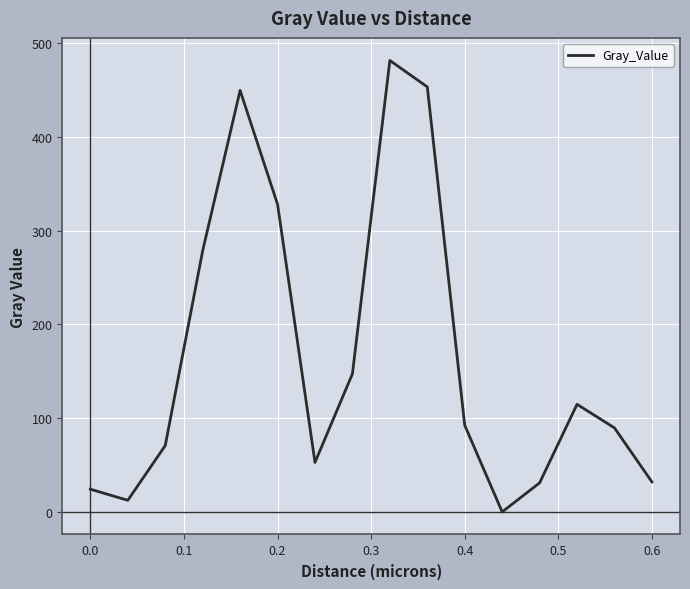

What is the maximum value shown in the chart?

481.7